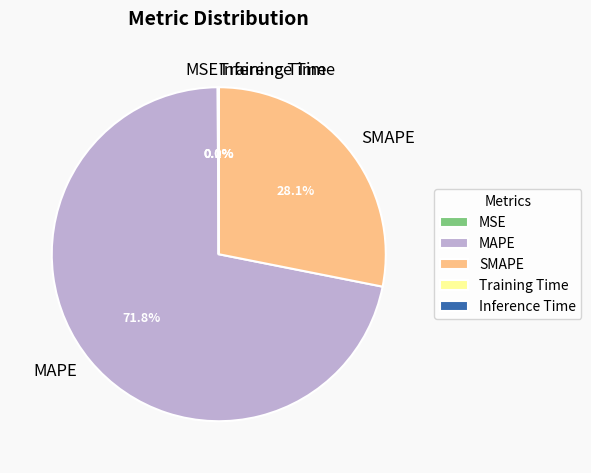

Which slice is the largest?

MAPE